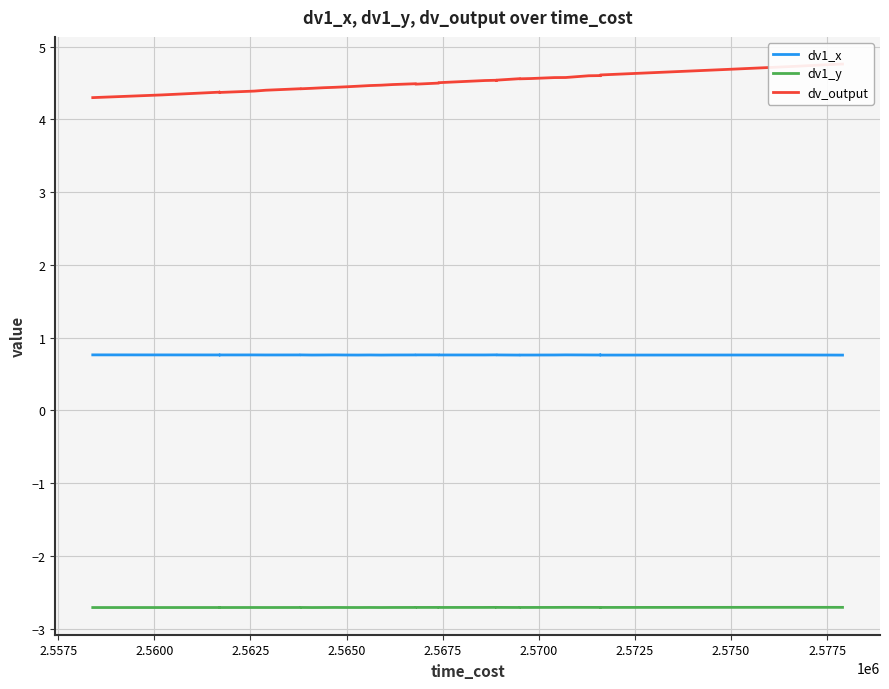

How many interior local peaks does the dv1_y series have?

10